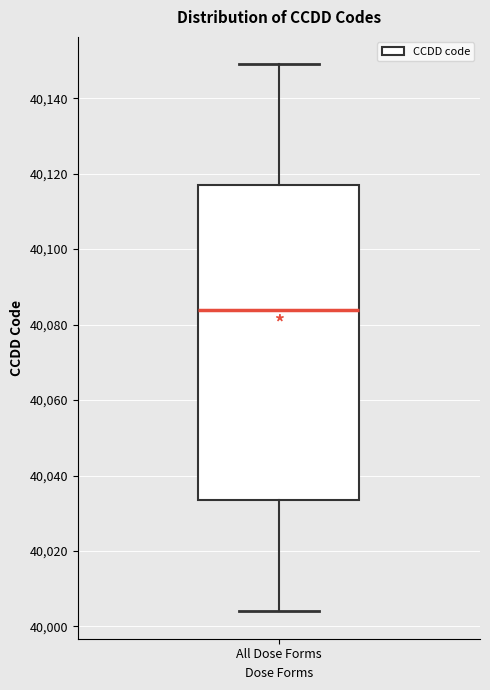

Transcribe this box plot: give where the median line is, the range the box spans, and where the two whiskers end, as read against the y-axis. The values are not printed on the chart, so give them approximately, as read against the axis.

median 40084, box 40034 to 40118, whiskers 40004 to 40150